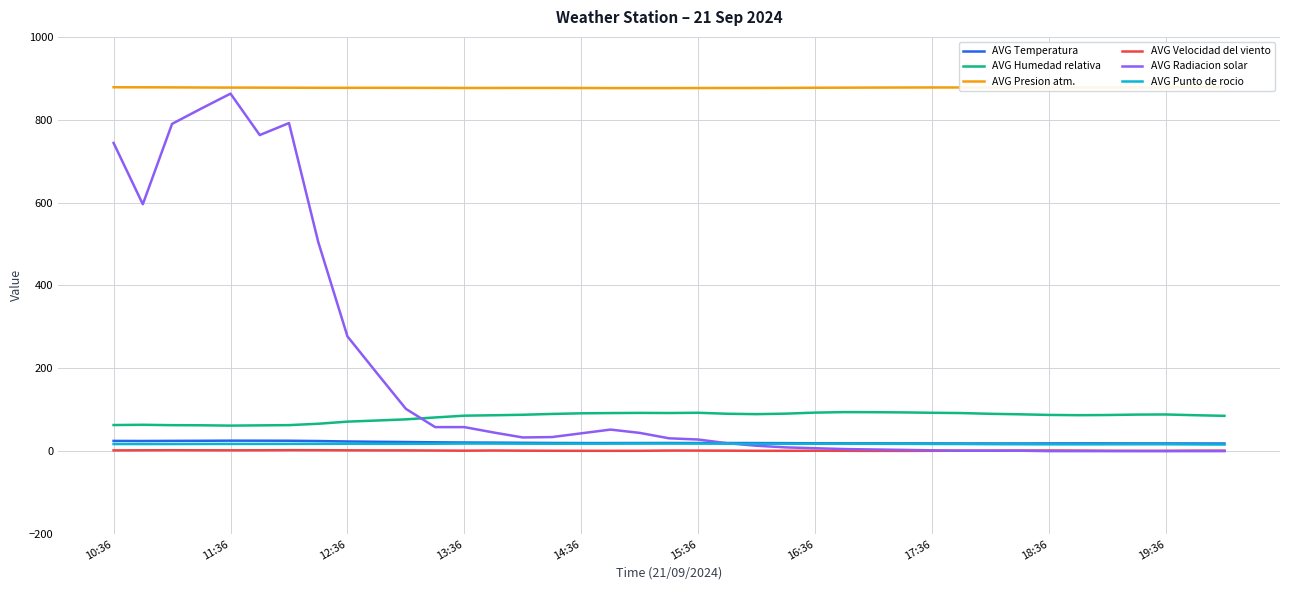

Reading right to left, what are all the values shown in this chart?

AVG Temperatura: 18.4	18.5	18.6	18.6	18.7	18.7	18.6	18.5	18.5	18.5	18.6	18.7	18.8	18.8	19.0	19.3	19.5	19.6	19.5	19.7	19.6	19.5	19.5	19.7	20.1	20.5	20.8	21.3	22.0	22.6	23.3	24.4	25.1	25.2	25.3	25.0	24.8	24.5	24.7
AVG Humedad relativa: 85.2	86.7	88.5	88.2	87.2	86.8	87.4	88.9	90.1	91.9	92.6	93.5	94.0	94.2	93.0	90.5	89.3	90.2	92.6	92.0	92.3	91.9	91.3	89.8	87.8	86.6	85.6	81.3	76.7	73.9	71.2	66.1	62.8	62.2	61.6	62.4	62.7	63.6	63.0
AVG Presion atm.: 878.6	878.4	878.2	878.1	878.1	878.0	877.9	877.9	877.9	877.9	877.9	877.8	877.6	877.4	877.2	876.9	876.7	876.6	876.5	876.4	876.4	876.4	876.6	876.8	876.8	876.7	876.7	876.9	877.0	877.1	877.1	877.1	877.3	877.5	877.6	877.8	878.1	878.3	878.4
AVG Velocidad del viento: 1.2	1.2	0.7	0.7	0.9	1.3	1.6	1.4	1.2	1.2	0.8	0.6	0.7	0.8	1.0	0.8	0.8	1.1	1.3	1.4	0.8	0.7	0.8	0.9	1.1	1.5	1.1	1.4	1.7	1.8	2.0	2.3	2.4	2.1	2.0	2.1	2.2	2.1	1.8
AVG Radiacion solar: 0.0	0.0	0.0	0.0	0.0	0.0	0.0	1.0	1.0	1.0	2.0	3.0	4.0	5.0	7.0	9.0	13.0	19.0	28.0	31.0	44.0	52.0	43.0	34.0	33.0	45.0	58.0	58.0	102.0	189.0	277.0	505.0	792.0	763.0	863.0	827.0	790.0	596.0	744.0
AVG Punto de rocio: 15.9	16.2	16.6	16.6	16.5	16.4	16.4	16.6	16.8	17.2	17.3	17.6	17.8	17.9	17.9	17.7	17.7	17.9	18.3	18.3	18.3	18.1	18.0	17.9	18.0	18.2	18.3	17.9	17.7	17.7	17.8	17.6	17.5	17.4	17.4	17.3	17.1	17.1	17.1